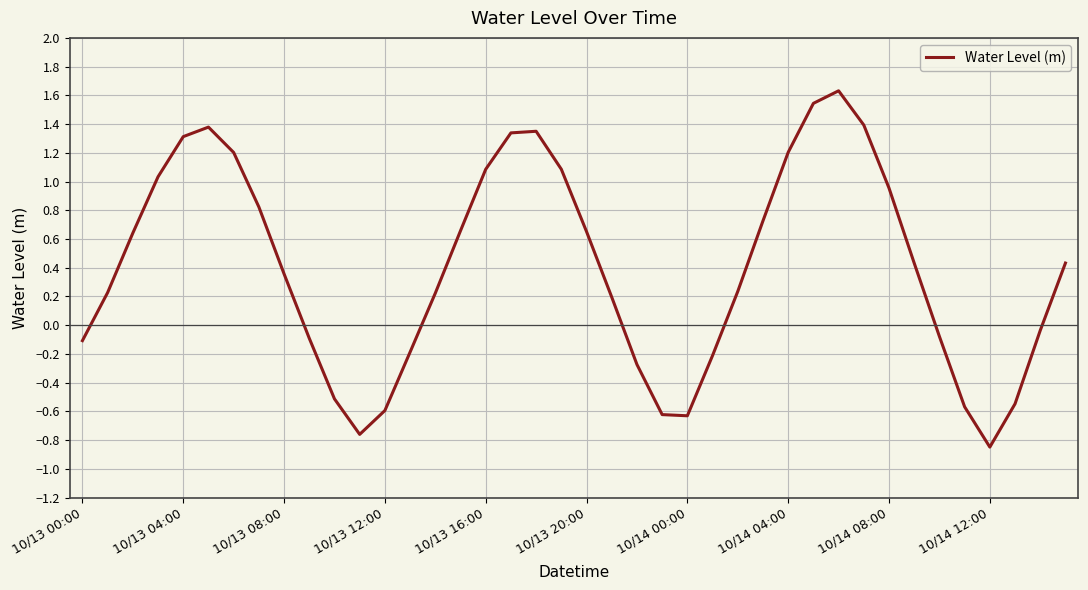

What is the difference between the maximum and minimum values?

2.5